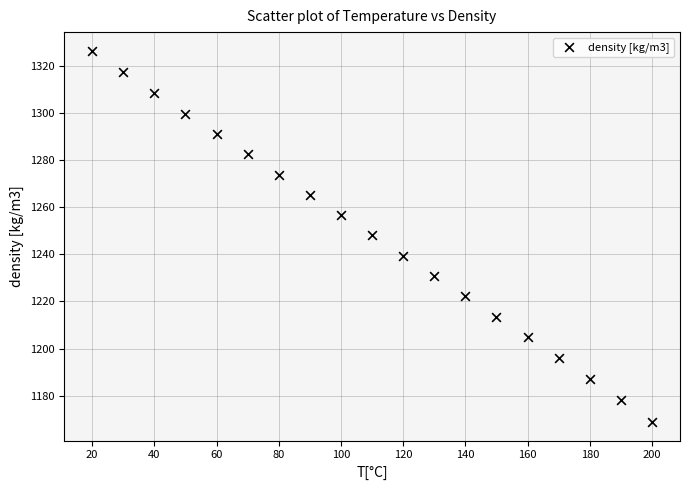

What is the range of Y values (max minus min)?

157.7